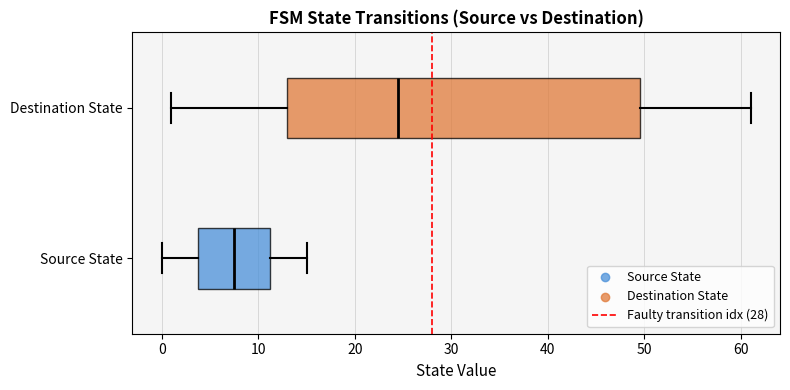

Reading bottom to top, transcribe this box plot: for each box, give where its median line is, the range the box spans, and where its two whiskers end, as read against the x-axis. The values are not printed on the chart, so give them approximately, as read against the axis.

Source State: median 8, box 4 to 11, whiskers 0 to 15
Destination State: median 25, box 13 to 50, whiskers 1 to 61